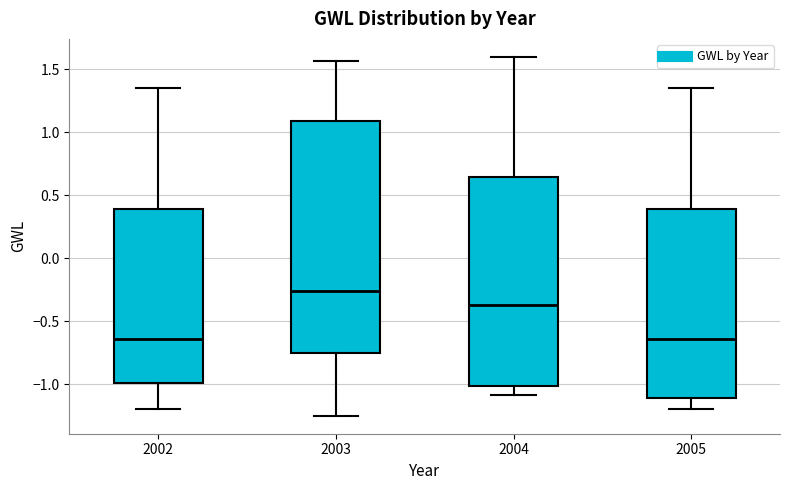

Reading left to right, read every box against the y-axis: the position of its median line, the range the box covers, and the ends of its whiskers. The values are not printed on the chart, so give them approximately, as read against the axis.

2002: median -0.65, box -1.00 to 0.40, whiskers -1.20 to 1.35
2003: median -0.25, box -0.75 to 1.10, whiskers -1.25 to 1.55
2004: median -0.35, box -1.00 to 0.65, whiskers -1.10 to 1.60
2005: median -0.65, box -1.10 to 0.40, whiskers -1.20 to 1.35